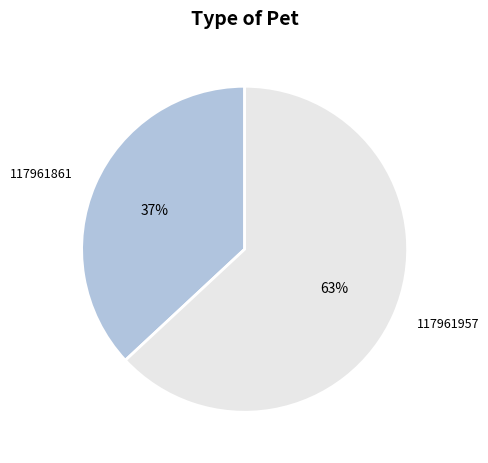

Is there any slice that represents more than half of the pie?

Yes